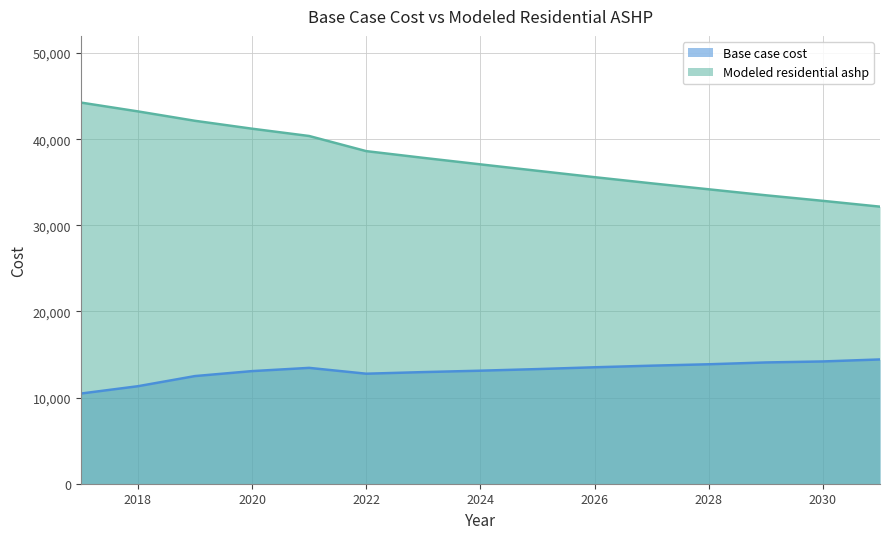

Where is Base case cost nearest to the value 12448?

2019